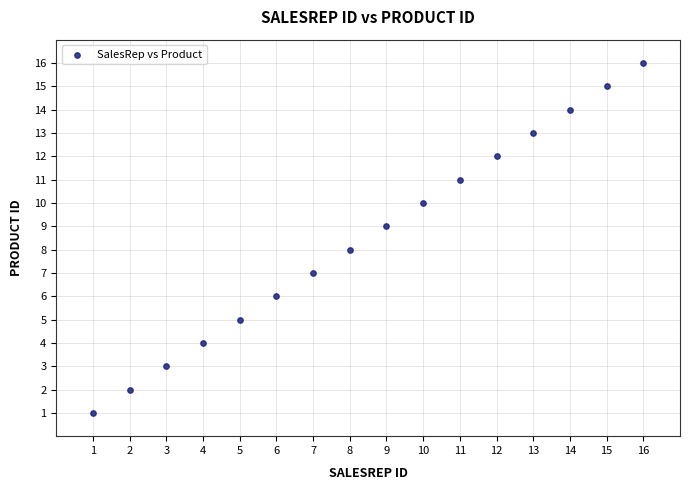

What is the range of X values (max minus min)?

15